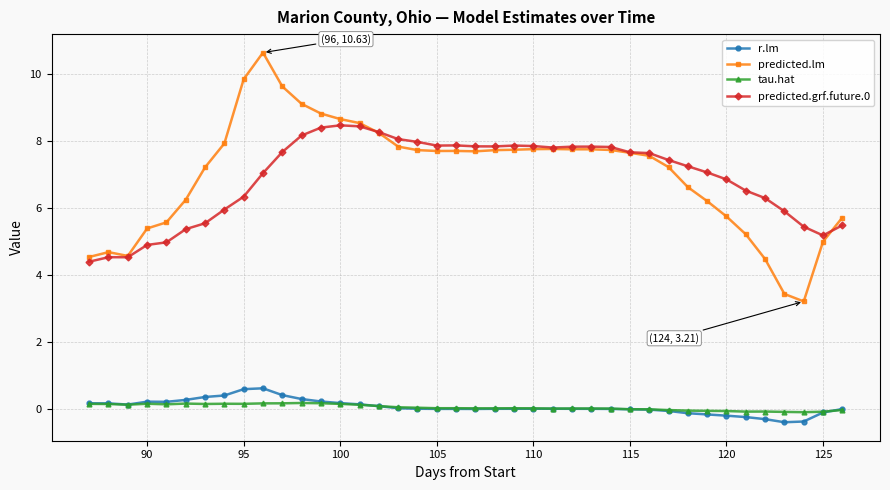

Which series has the largest range (max minus min)?

predicted.lm